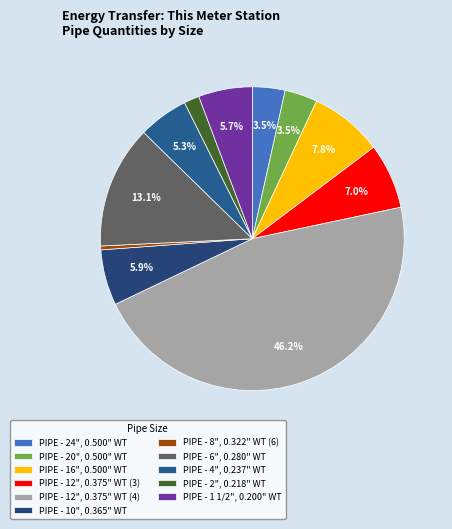

True or false: PIPE - 1 1/2", 0.200" WT accounts for 6% of the total.

True